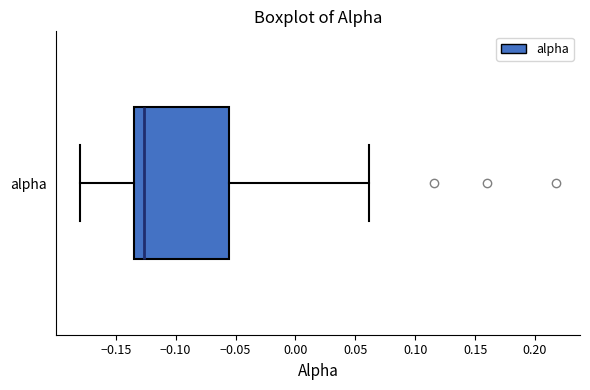

Transcribe this box plot: give where the median line is, the range the box spans, and where the two whiskers end, as read against the x-axis. The values are not printed on the chart, so give them approximately, as read against the axis.

median -0.125, box -0.135 to -0.055, whiskers -0.180 to 0.060